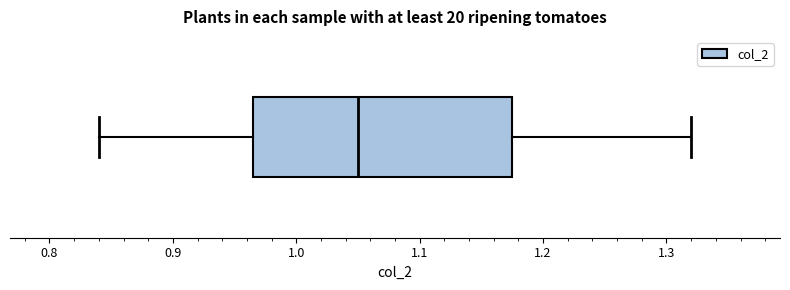

Where does the left whisker of the box end on the x-axis? The values are not printed on the chart, so give them approximately, as read against the axis.

0.84